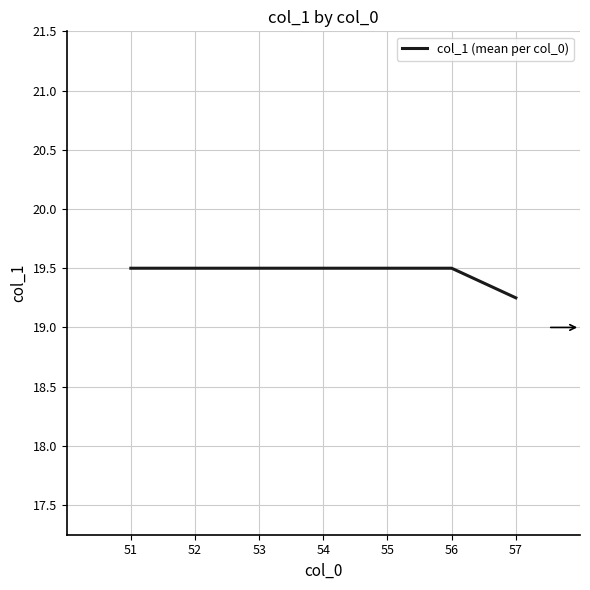

At which label is the value closest to 19?

57